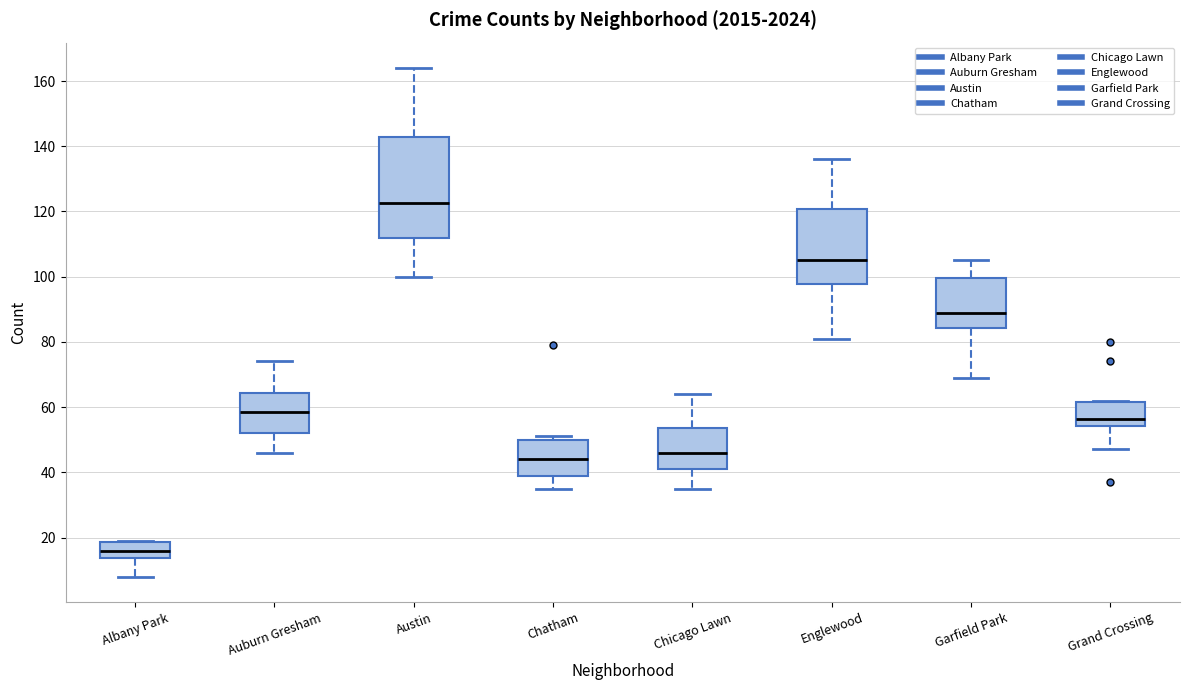

Where does the lower whisker of the box for Chicago Lawn end on the y-axis? The values are not printed on the chart, so give them approximately, as read against the axis.

36